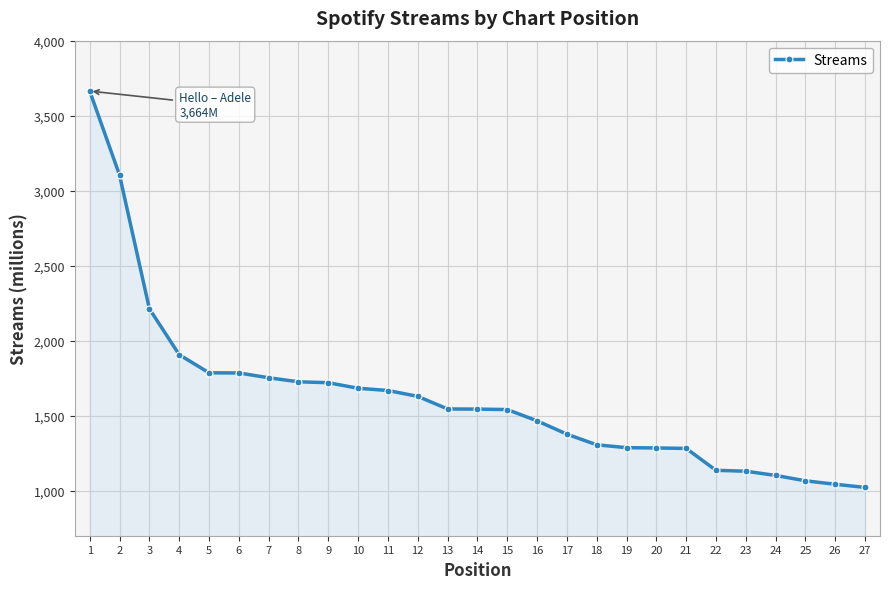

What is the minimum value shown in the chart?

1022